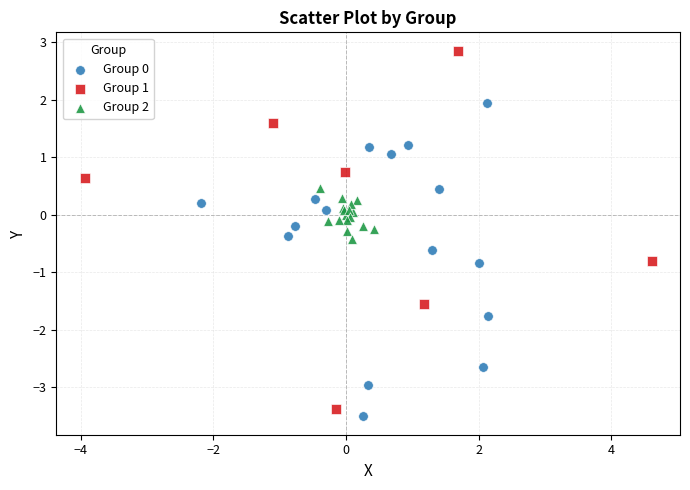

Which series contains the highest Y value?

Group 1